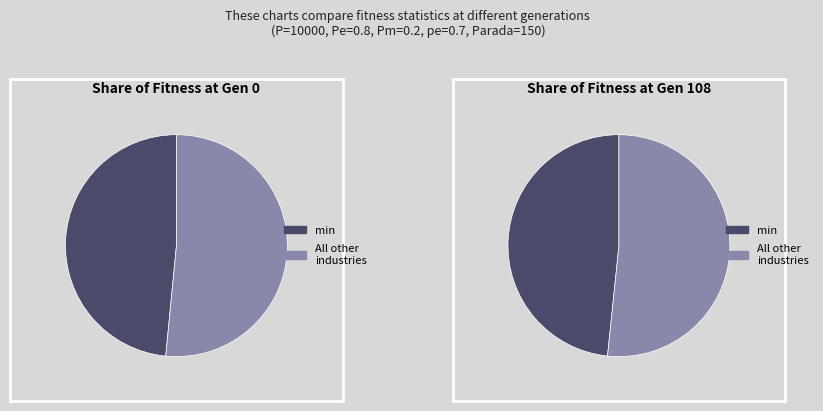

Is there a majority slice in this chart?

No